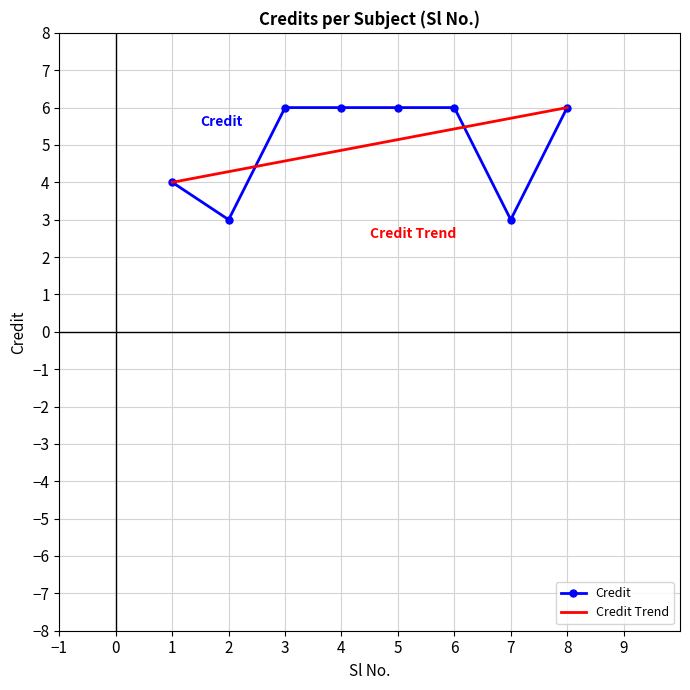

What is the maximum value for Credit Trend?

6.0